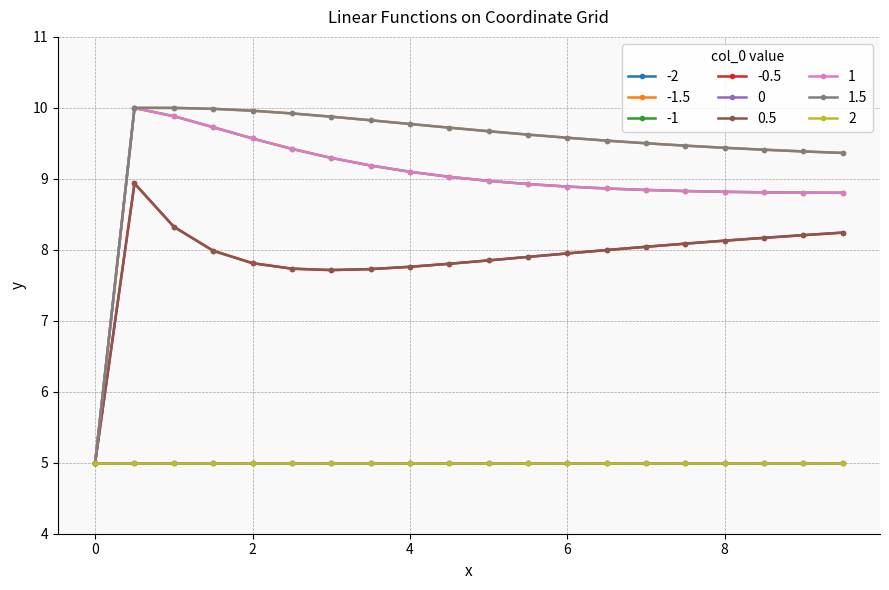

What is the sum of all -0.5 values?

157.4